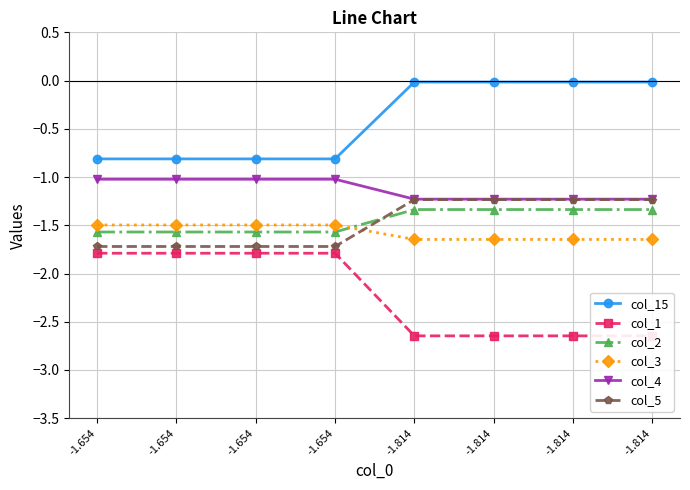

What is the average value of the col_2 series?

-1.5